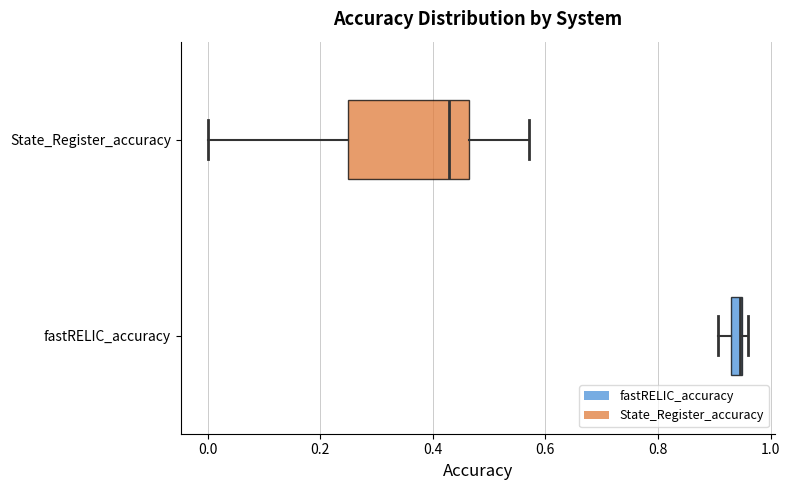

Which box is the widest, from its left edge to its right edge?

State_Register_accuracy